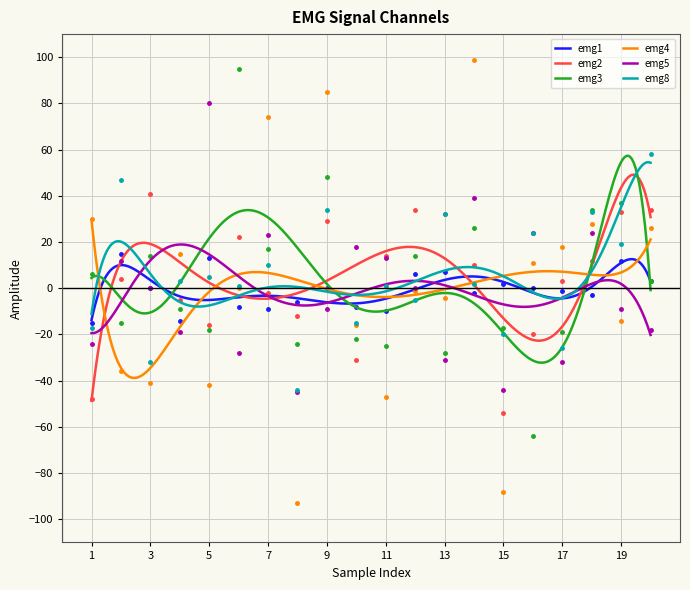

In emg8, how many points are higher than both neighbors (excluding endpoints)?

4